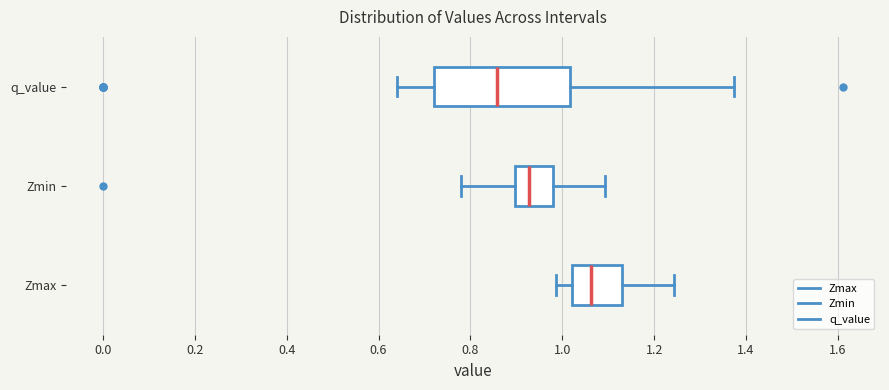

Reading bottom to top, read every box against the x-axis: the position of its median line, the range the box covers, and the ends of its whiskers. The values are not printed on the chart, so give them approximately, as read against the axis.

Zmax: median 1.06, box 1.02 to 1.12, whiskers 0.98 to 1.24
Zmin: median 0.92, box 0.90 to 0.98, whiskers 0.78 to 1.10
q_value: median 0.86, box 0.72 to 1.02, whiskers 0.64 to 1.38